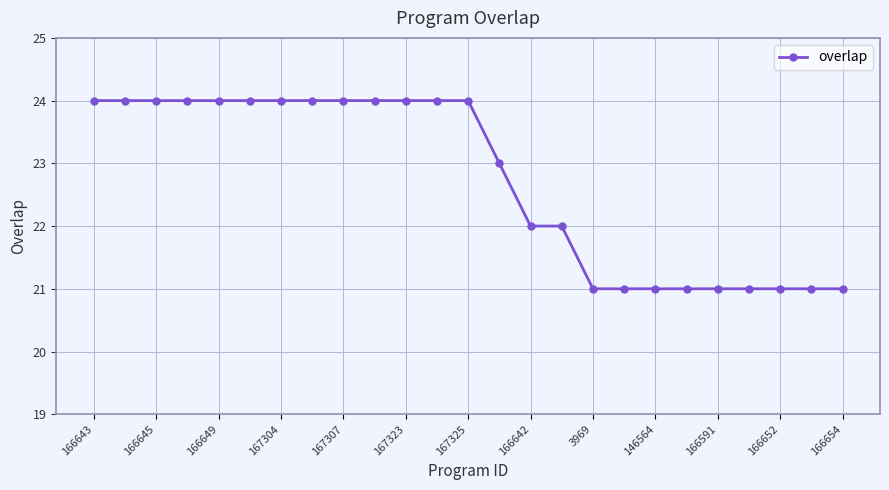

What is the maximum value shown in the chart?

24